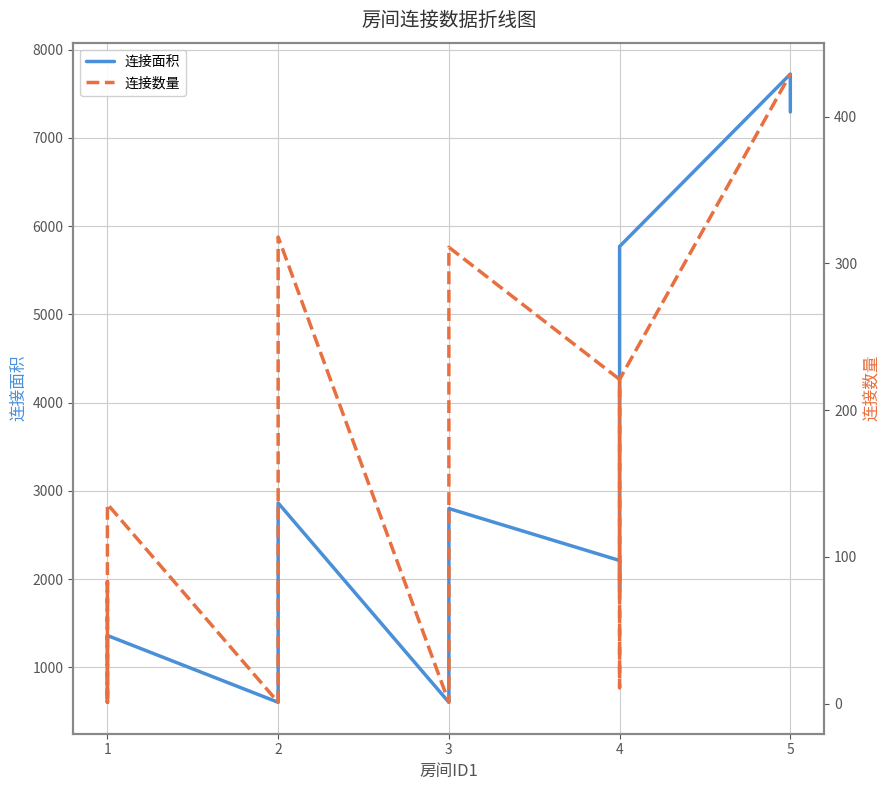

Is it true that 连接面积 equals 1052 at 1?

False